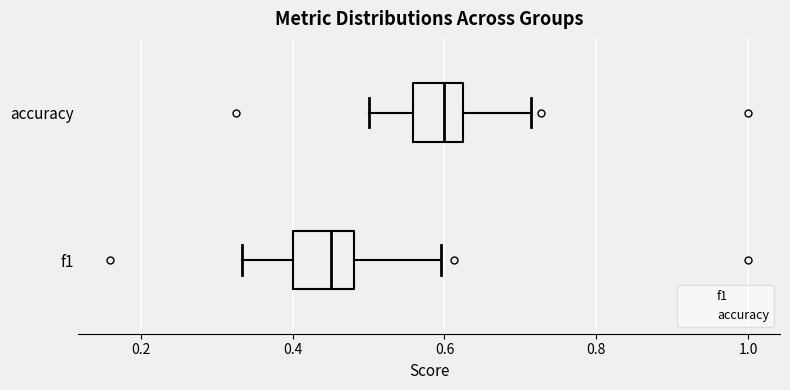

Which box has the furthest to the left median line?

f1